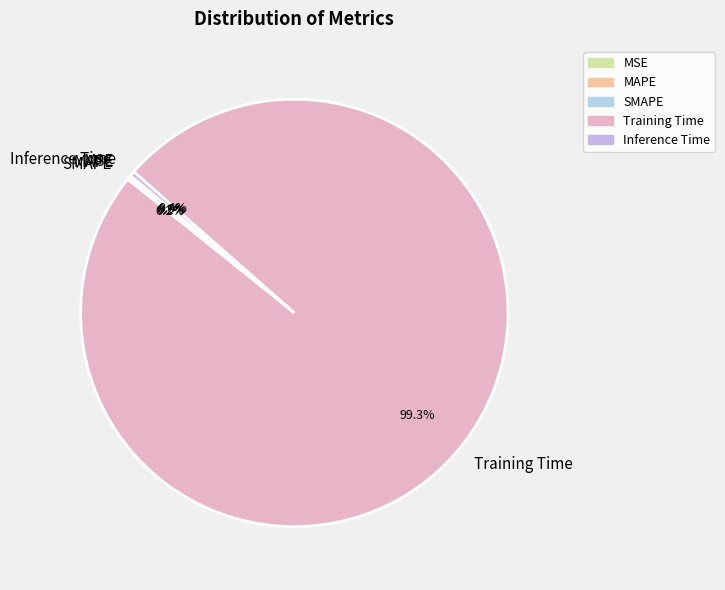

Which category has the biggest portion of the pie?

Training Time